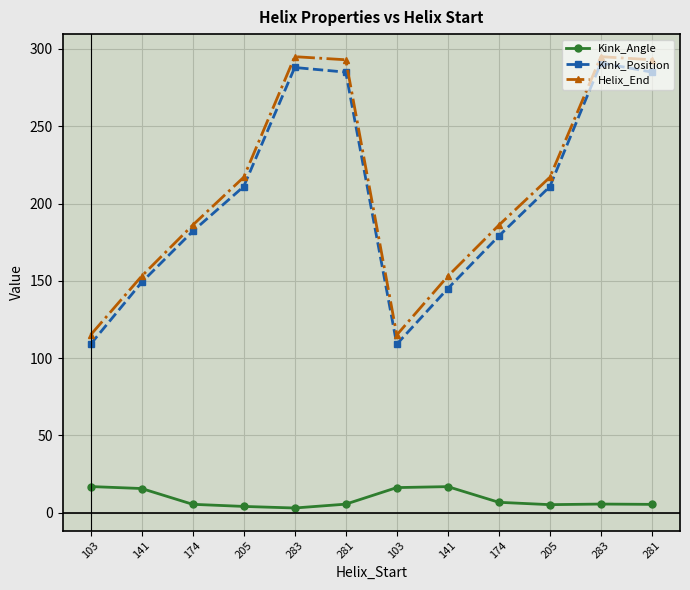

How many data points does each series have?

12